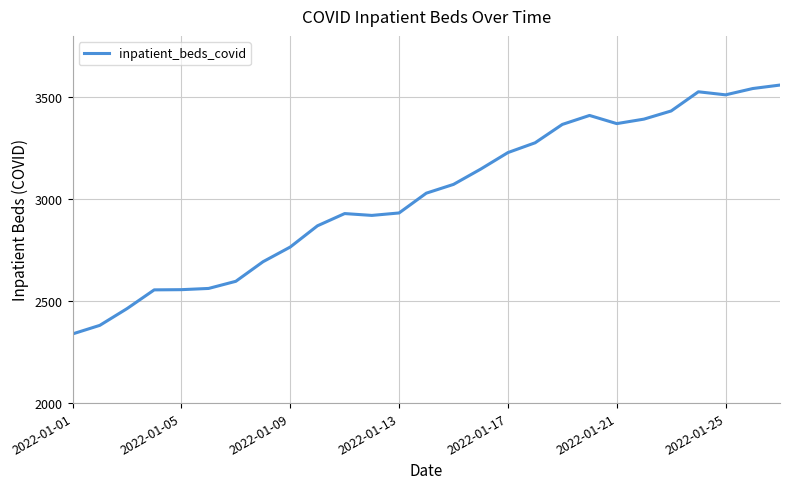

What is the difference between the maximum and minimum values?

1220